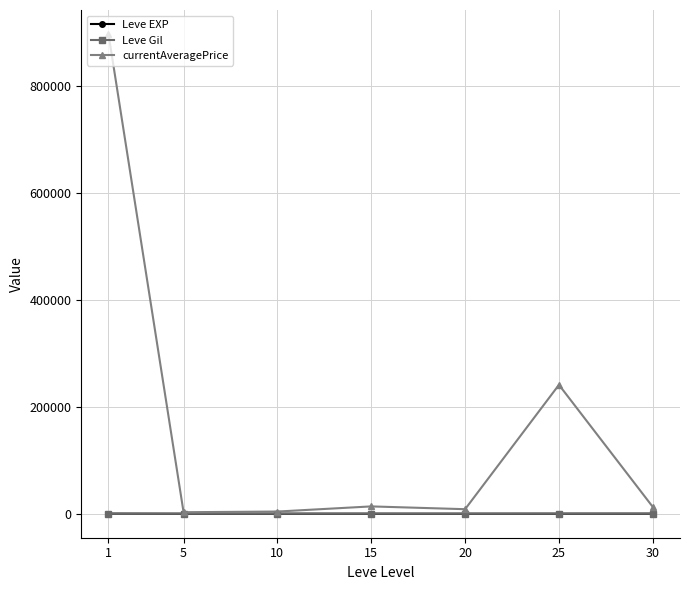

Which series has the largest total across all categories?

currentAveragePrice